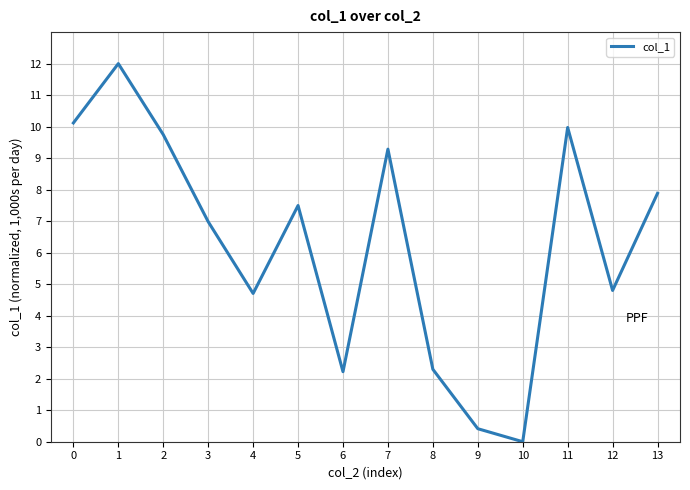

The value at 11 is 2.7. True or false?

False